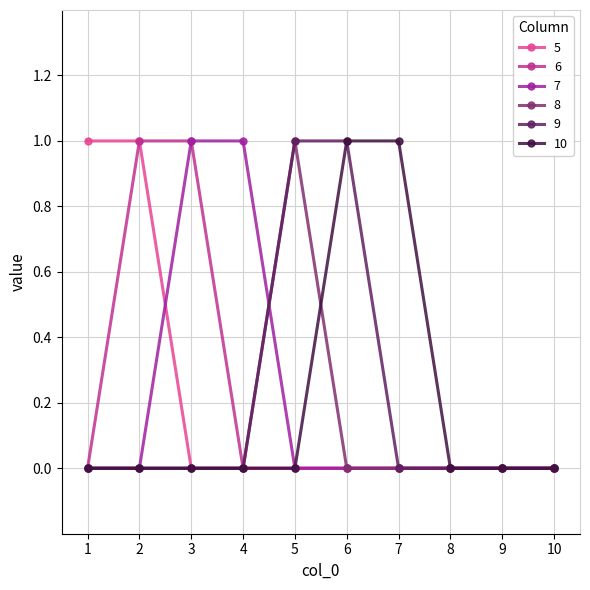

Where is 5 nearest to the value 0?

3